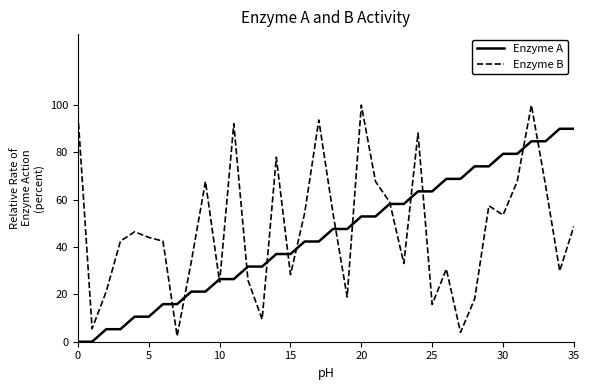

What is the average value of the Enzyme A series?

45.0